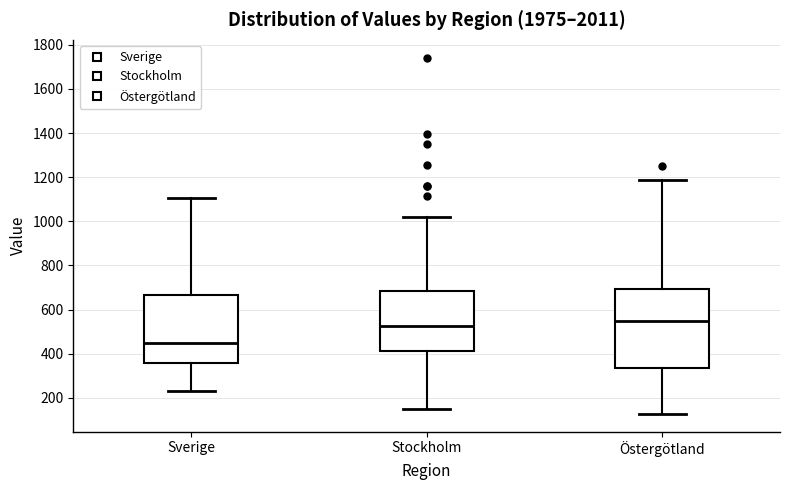

Which box's median line is the lowest?

Sverige